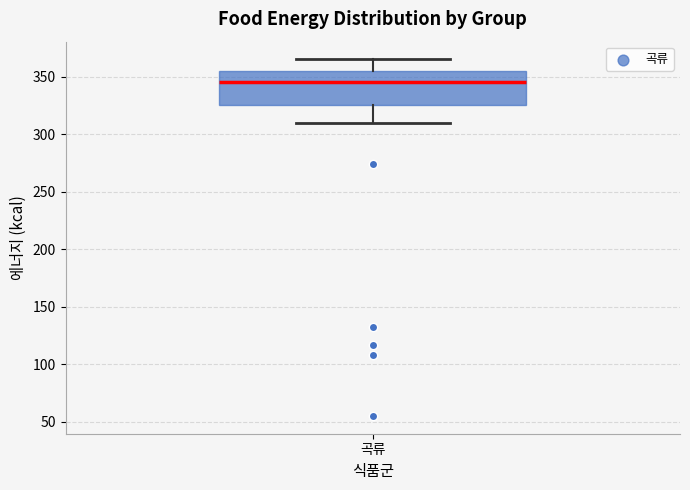

Transcribe this box plot: give where the median line is, the range the box spans, and where the two whiskers end, as read against the y-axis. The values are not printed on the chart, so give them approximately, as read against the axis.

median 345, box 325 to 355, whiskers 310 to 365